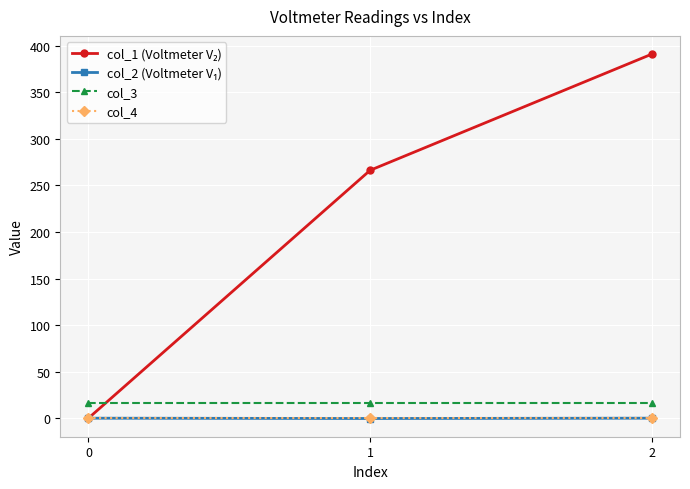

How many lines are shown in the chart?

4